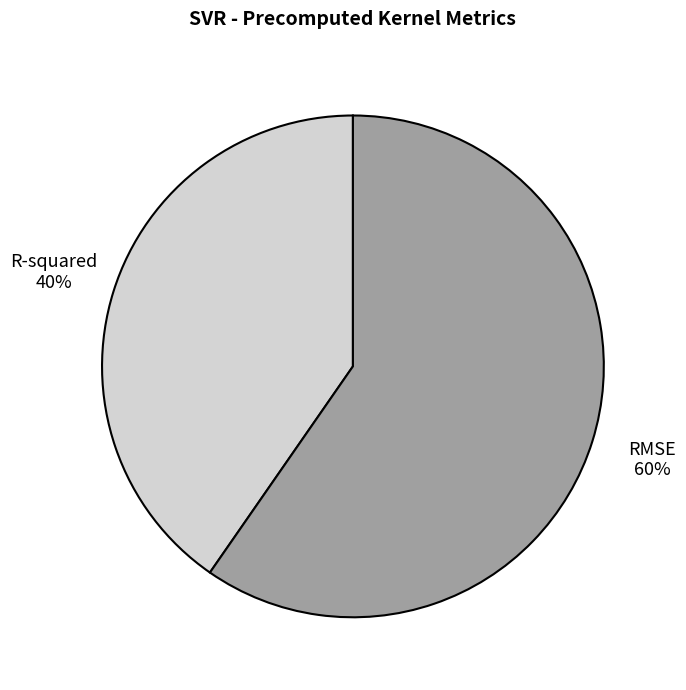

True or false: RMSE accounts for 60% of the total.

True